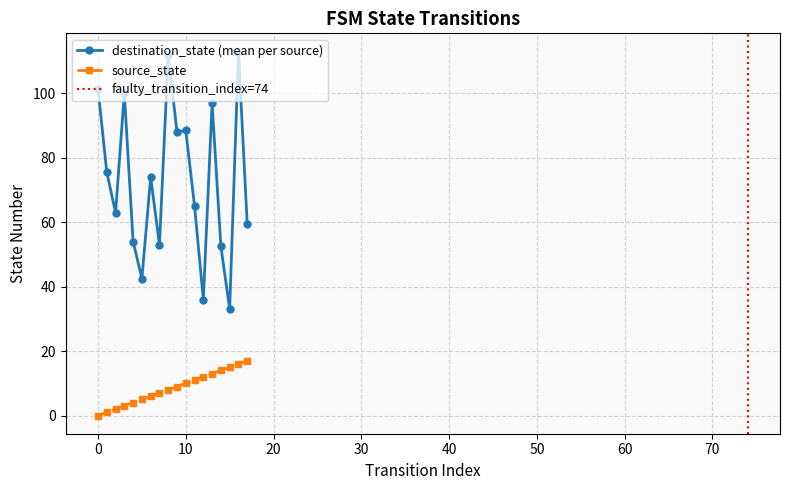

Is this an area chart (filled region under the line)?

No